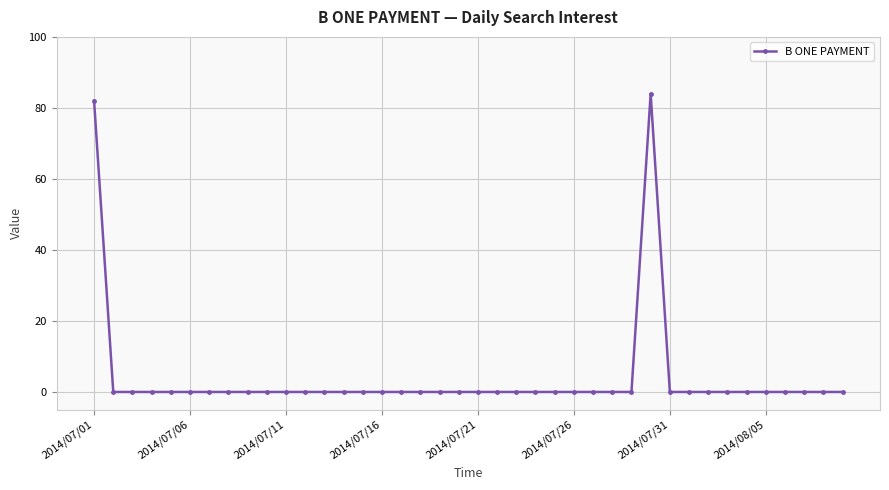

True or false: there are more than 0 points higher than both neighbors.

True